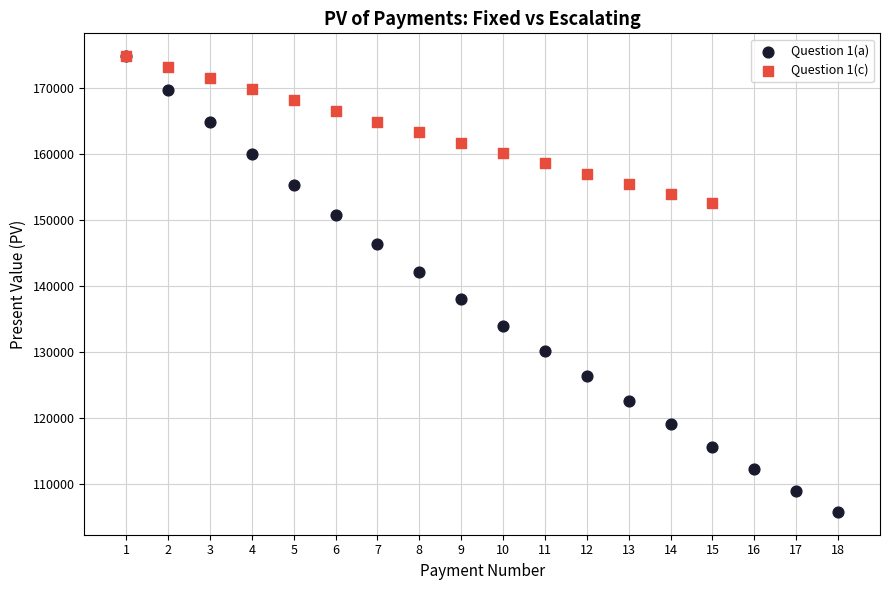

Which series contains the lowest Y value?

Question 1(a)